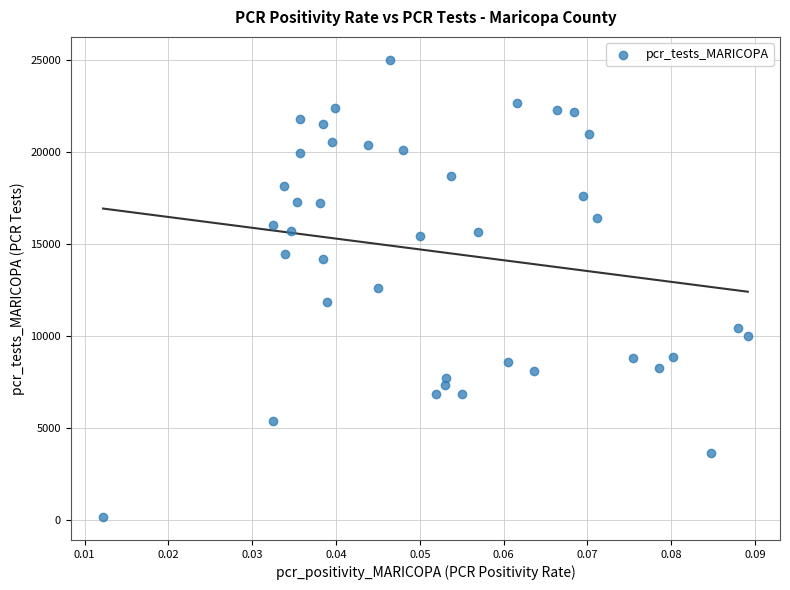

What is the range of Y values (max minus min)?

24834